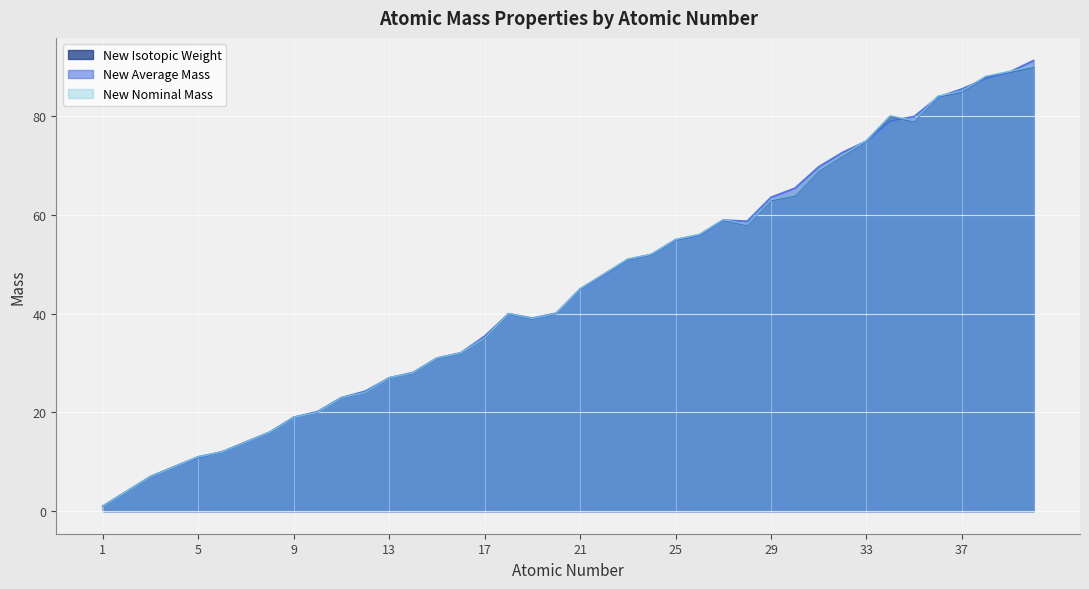

How many lines are shown in the chart?

3